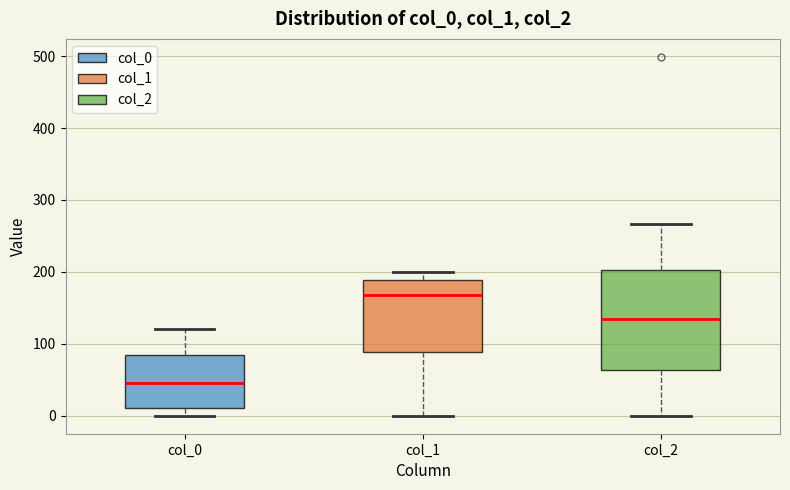

Comparing the boxes themselves (not the whiskers), which one is the tallest?

col_2